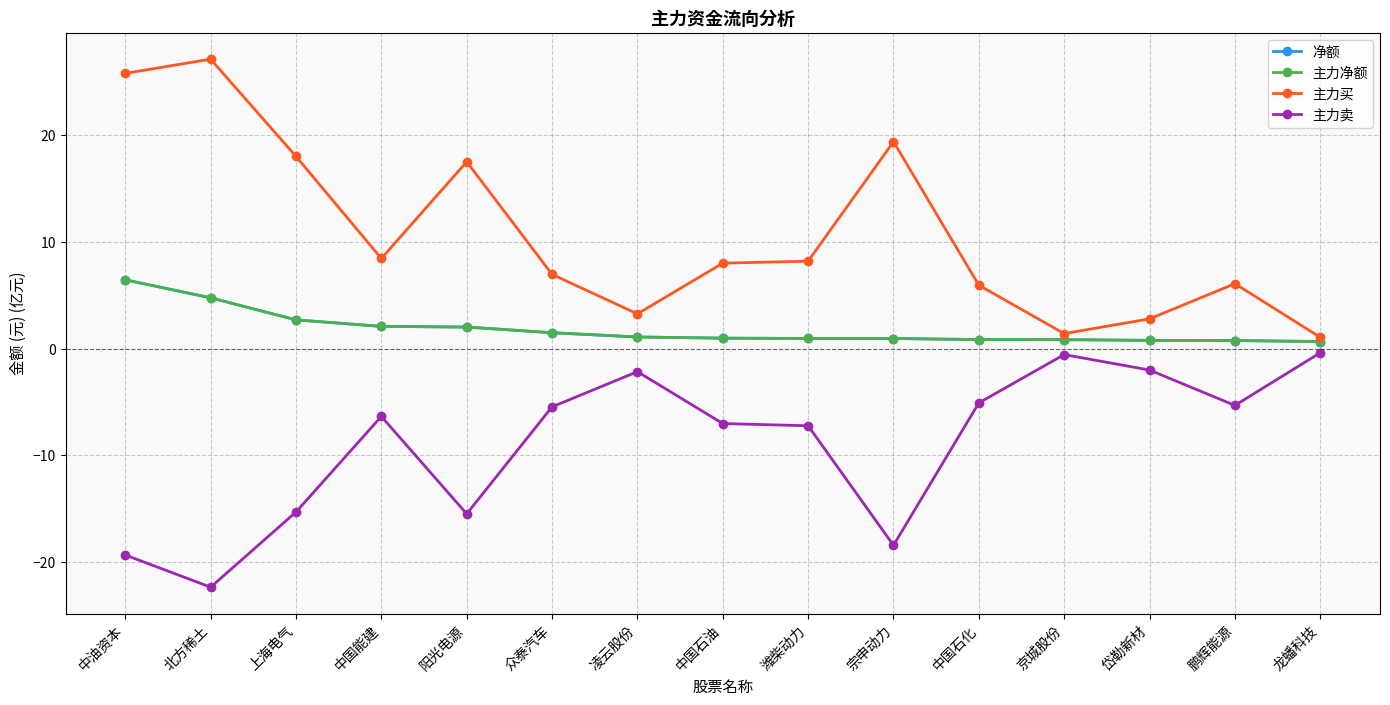

At which label does 主力卖 reach its minimum?

北方稀土